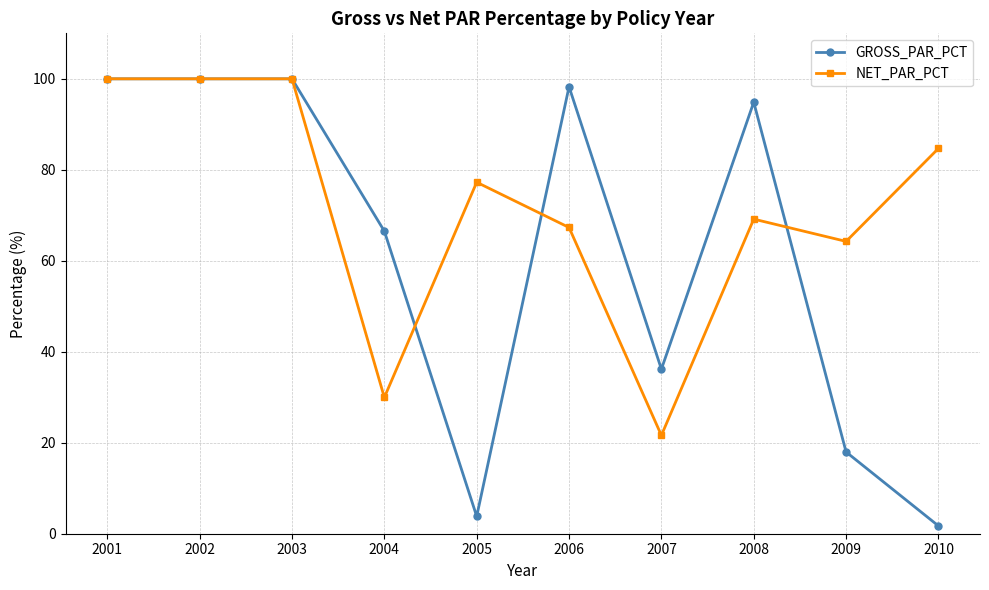

What is the total value across all series at 2010?

86.4